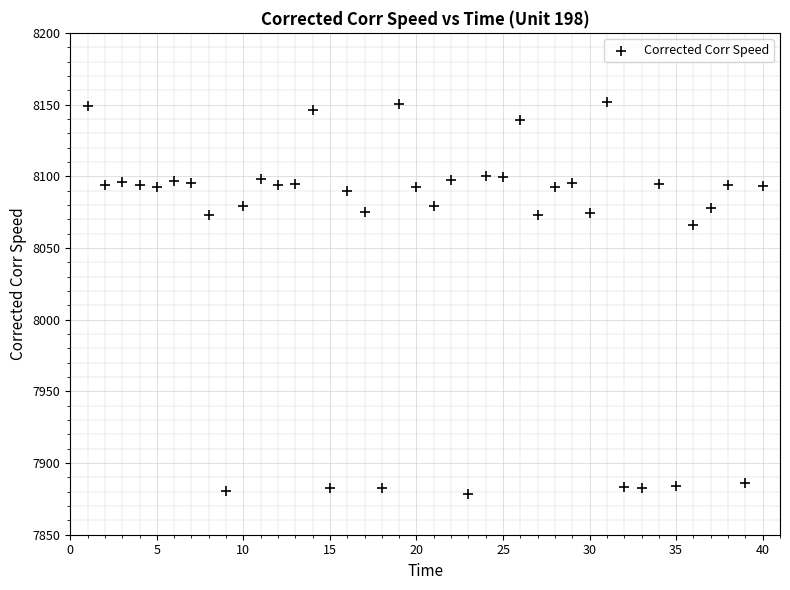

What Y value in the scatter plot is closest to 8015?

8066.3